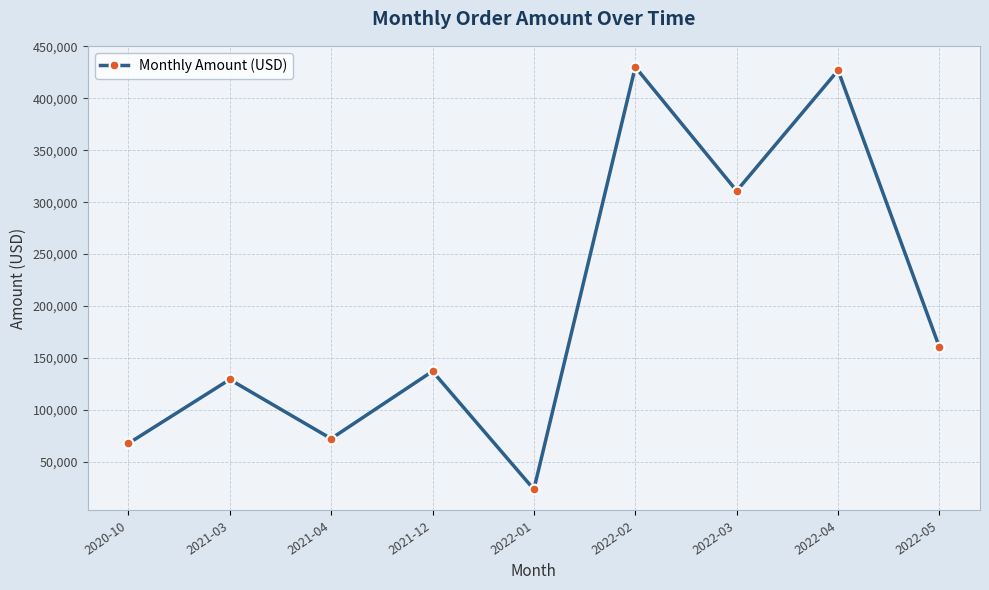

What is the change in value from 2021-04 to 2022-02?

+358149.1